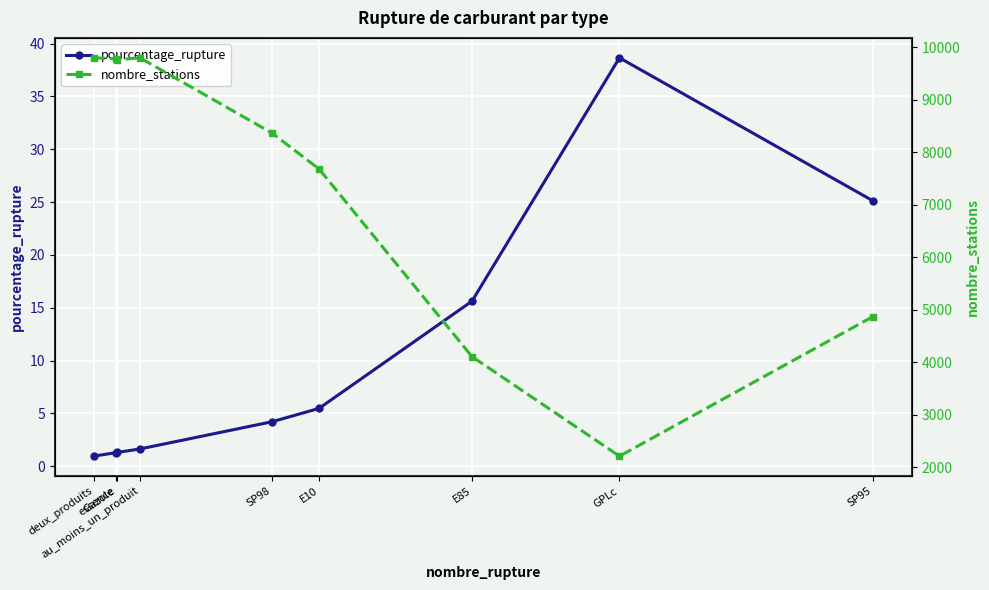

At which label is pourcentage_rupture closest to 19?

E85